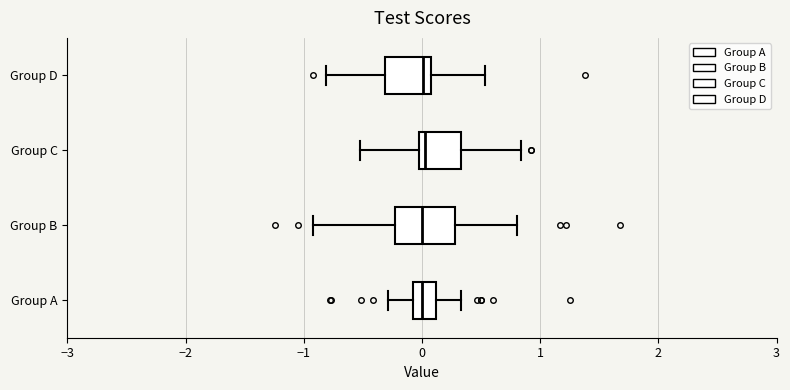

Comparing the boxes themselves (not the whiskers), which one is the widest?

Group B